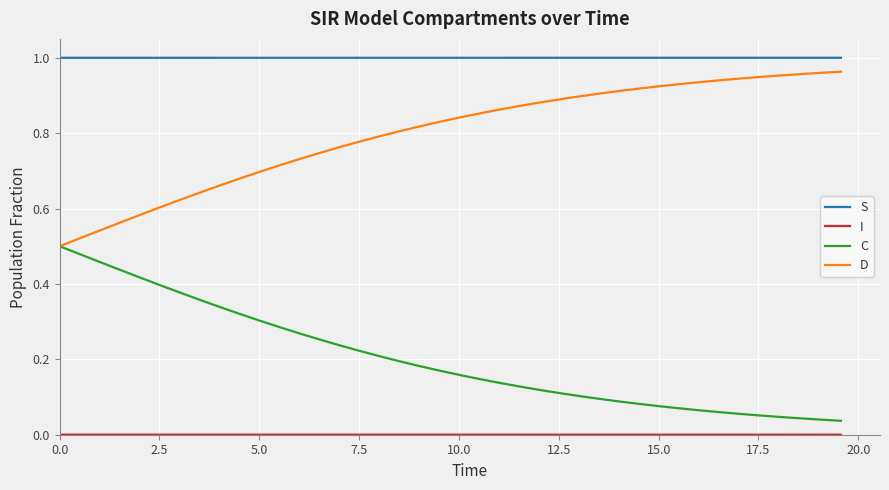

Does the chart display data point markers on the line(s)?

No